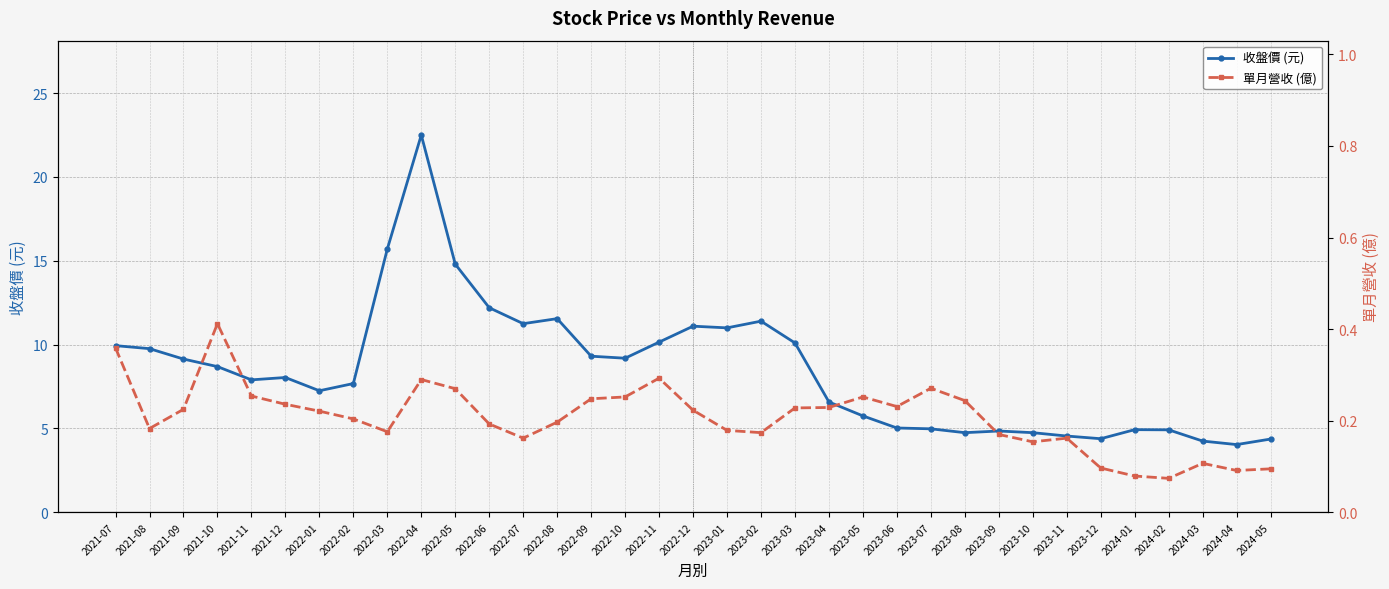

Where is 單月營收 (億) nearest to the value 0?

2024-02